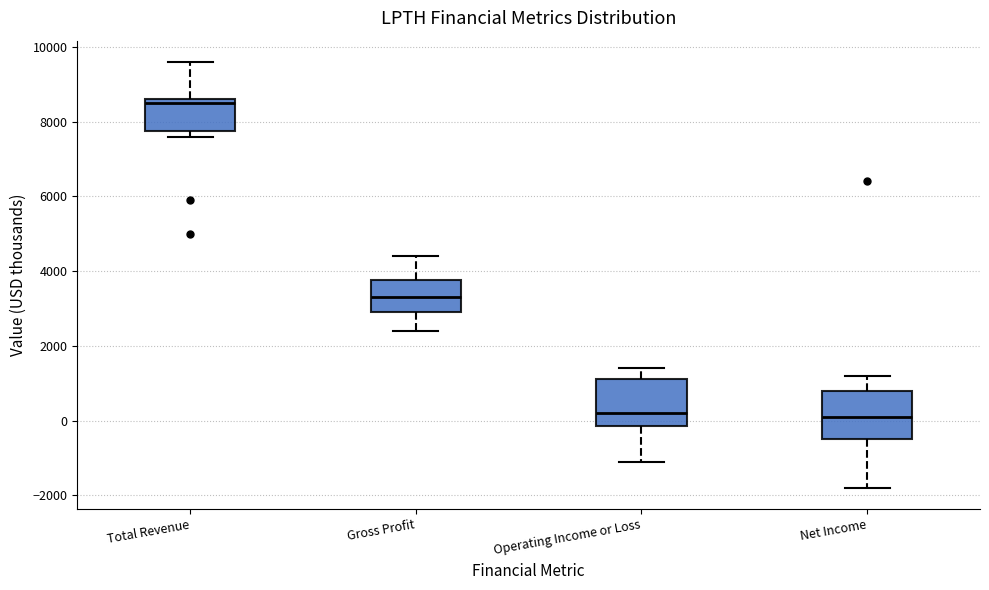

Reading left to right, transcribe this box plot: for each box, give where its median line is, the range the box spans, and where its two whiskers end, as read against the y-axis. The values are not printed on the chart, so give them approximately, as read against the axis.

Total Revenue: median 8600 (just below the box's upper edge), box 7800 to 8600, whiskers 7600 to 9600
Gross Profit: median 3400, box 3000 to 3800, whiskers 2400 to 4400
Operating Income or Loss: median 200, box -200 to 1200, whiskers -1000 to 1400
Net Income: median 200, box -400 to 800, whiskers -1800 to 1200